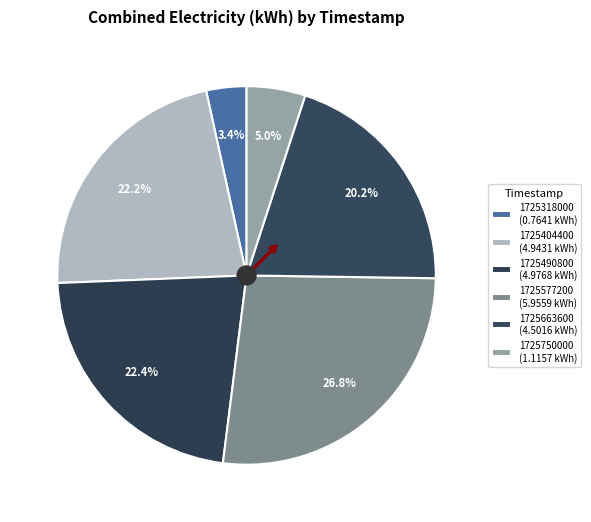

How many segments does this pie chart have?

6